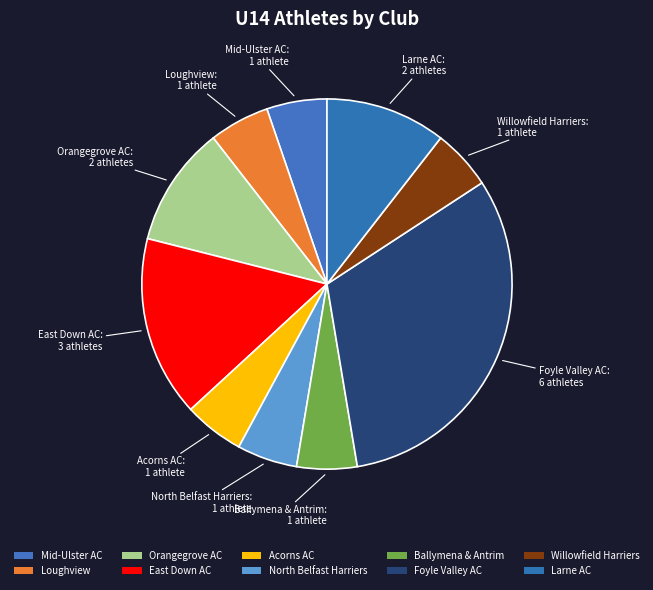

What is the total percentage of Ballymena & Antrim and North Belfast Harriers?

10.5%